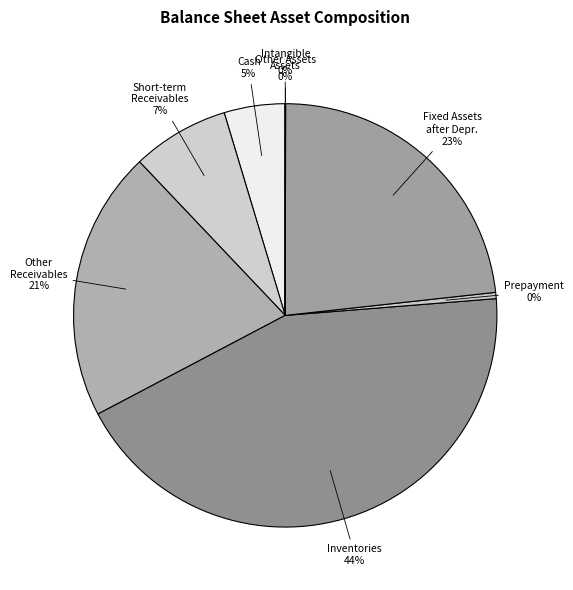

To the nearest percent, what is the average slice percentage?

12%